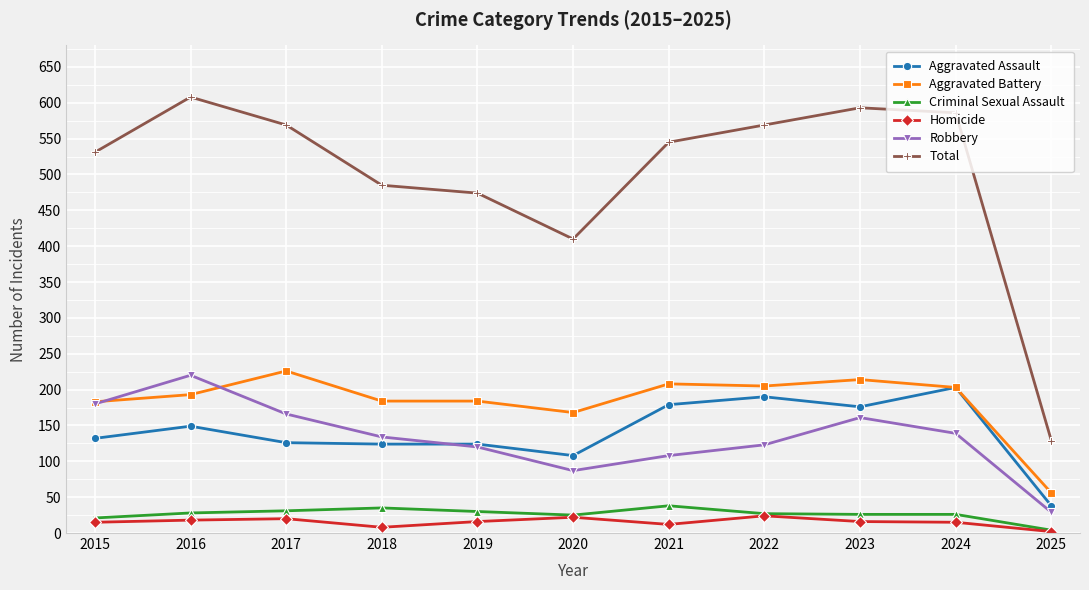

What is the difference between the second highest and second lowest values in the Total series?

183